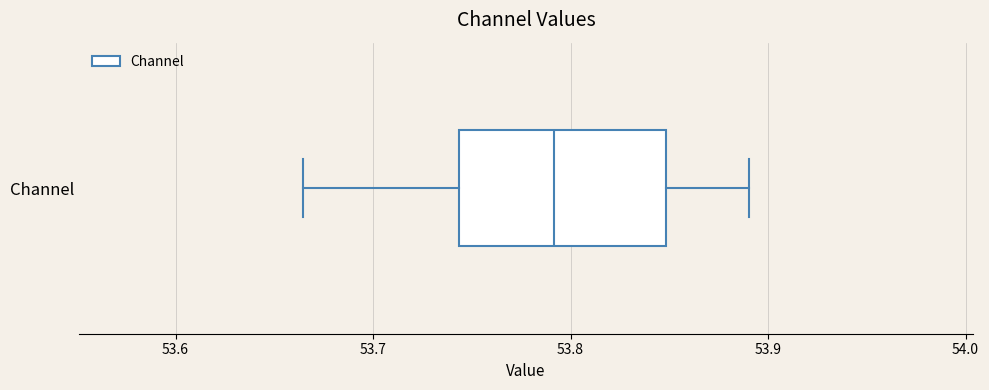

Where is the right edge of the box for Channel on the x-axis? The values are not printed on the chart, so give them approximately, as read against the axis.

53.85